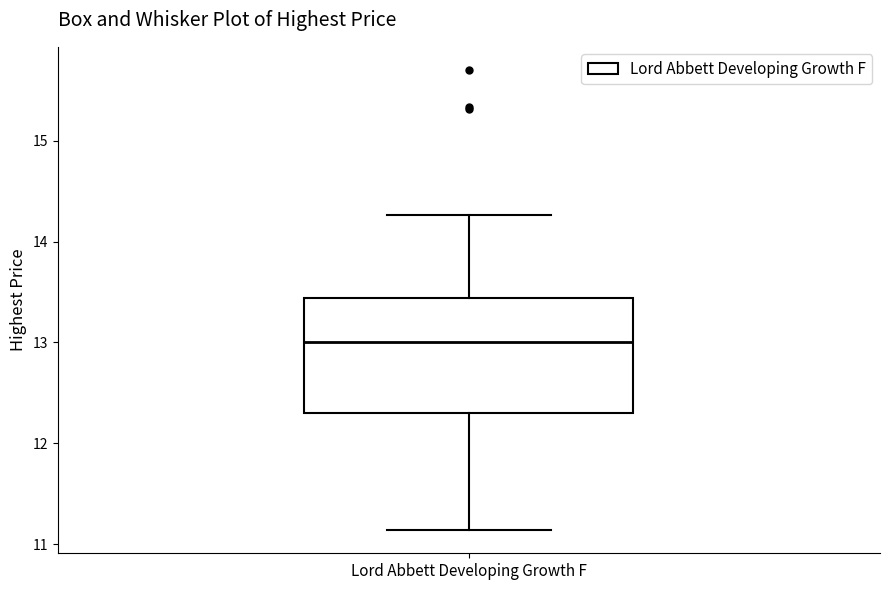

Read this box plot against the y-axis: the position of the median line, the range covered by the box, and the ends of both whiskers. The values are not printed on the chart, so give them approximately, as read against the axis.

median 13.0, box 12.3 to 13.4, whiskers 11.1 to 14.3